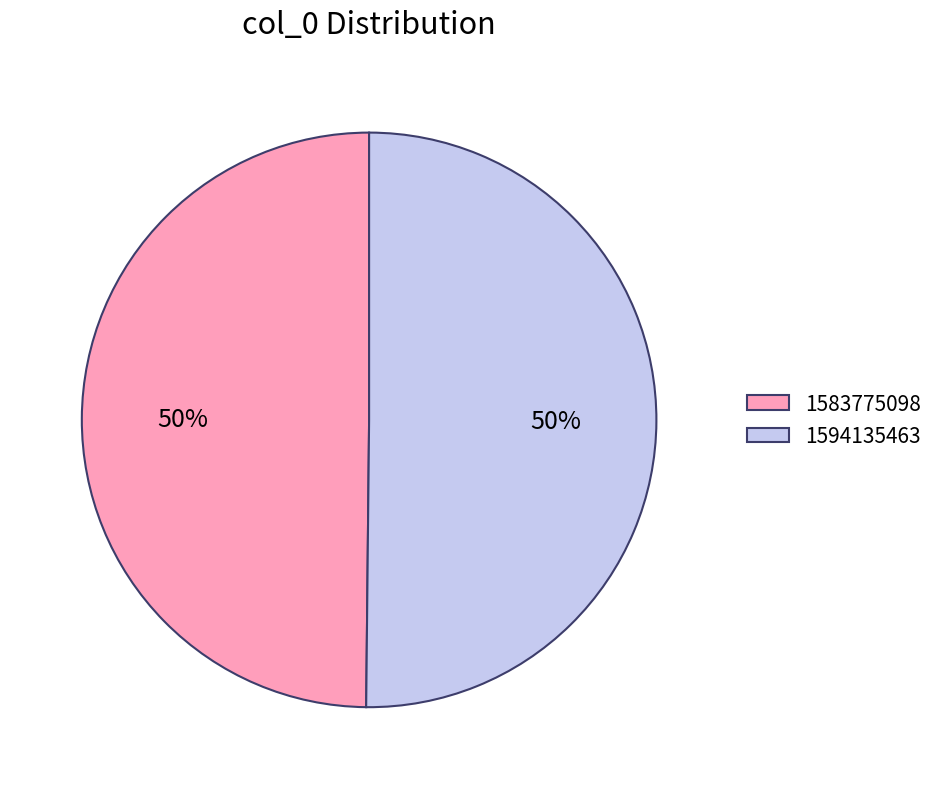

To the nearest percent, what percentage of the pie is 1583775098?

50%